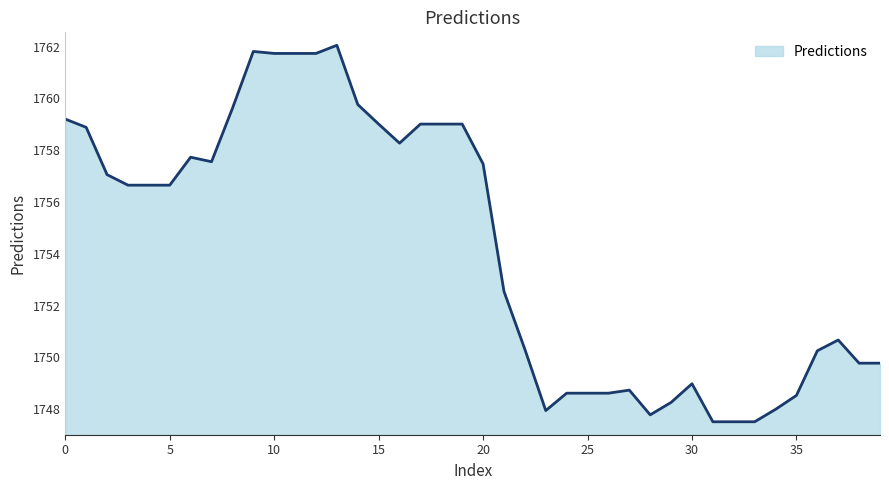

What is the difference between the maximum and minimum values?

14.5